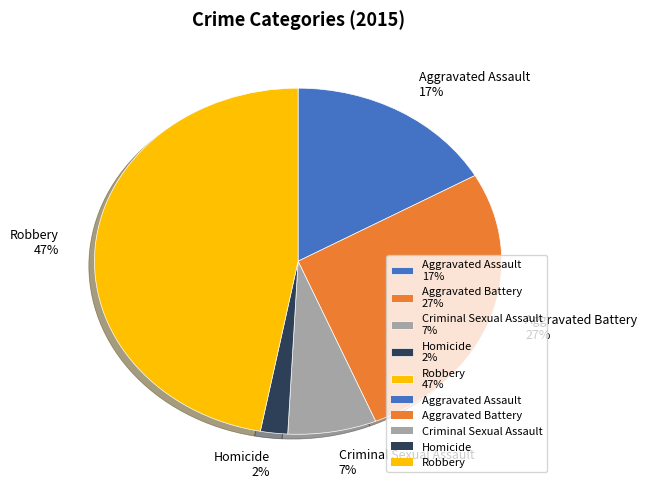

Do Homicide 2% and Criminal Sexual Assault 7% together represent more than half of the pie?

No